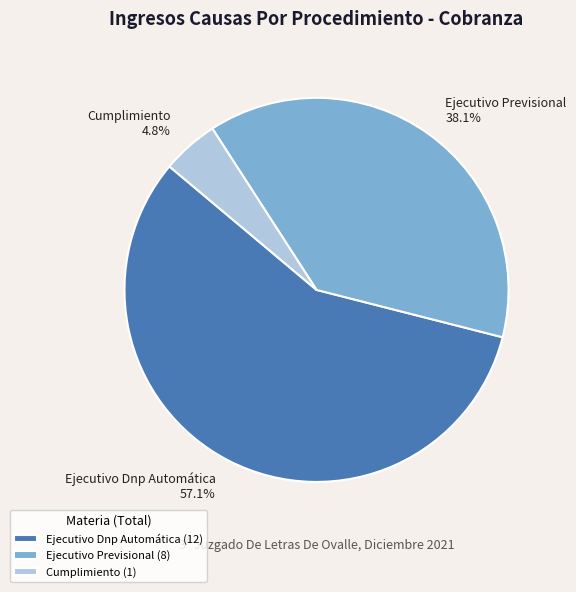

How much of the chart is everything except Ejecutivo Dnp Automática?

42.9%